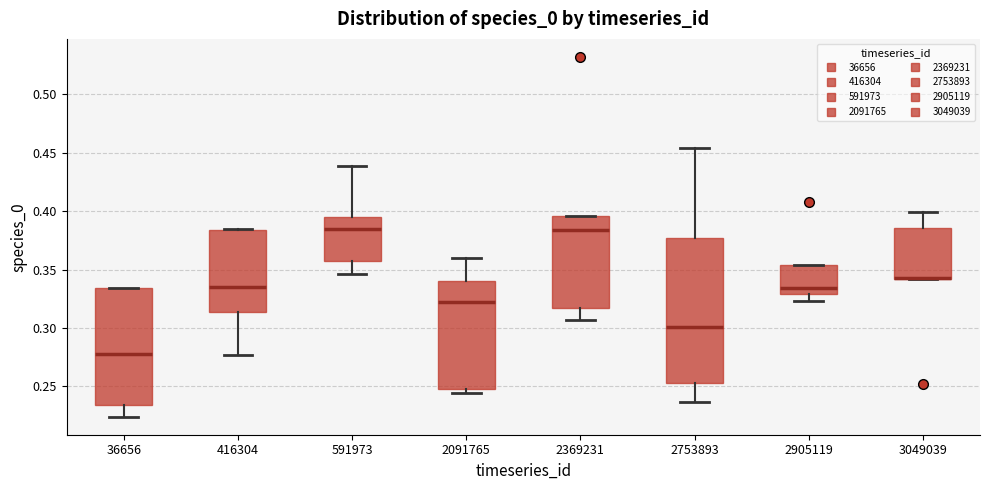

Reading left to right, read every box against the y-axis: the position of its median line, the range the box covers, and the ends of its whiskers. The values are not printed on the chart, so give them approximately, as read against the axis.

36656: median 0.275, box 0.235 to 0.335, whiskers 0.225 to 0.335
416304: median 0.335, box 0.315 to 0.385, whiskers 0.275 to 0.385
591973: median 0.385, box 0.355 to 0.395, whiskers 0.345 to 0.440
2091765: median 0.320, box 0.250 to 0.340, whiskers 0.245 to 0.360
2369231: median 0.385, box 0.315 to 0.395, whiskers 0.305 to 0.395
2753893: median 0.300, box 0.255 to 0.375, whiskers 0.235 to 0.455
2905119: median 0.335, box 0.330 to 0.355, whiskers 0.325 to 0.355
3049039: median 0.345 (drawn on the box's lower edge), box 0.340 to 0.385, whiskers 0.340 to 0.400